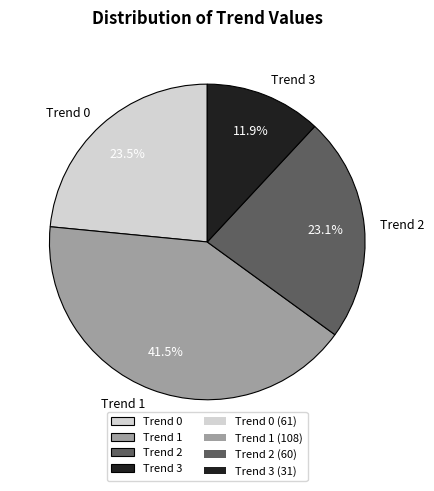

Count the number of slices in the pie.

4